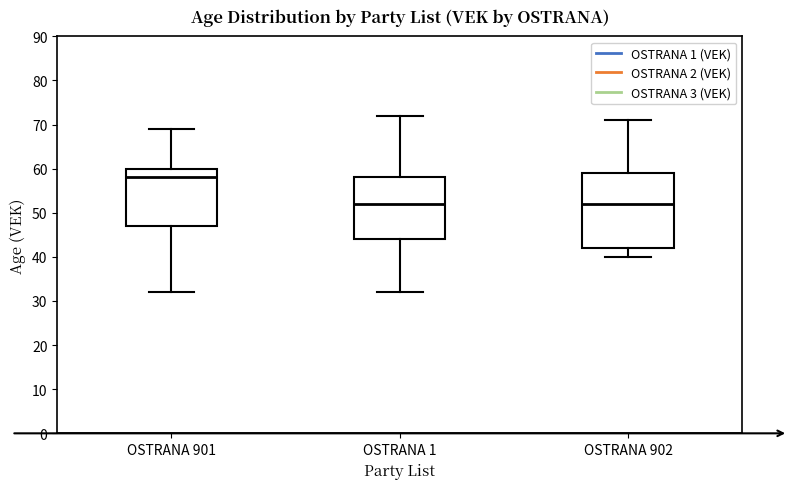

Reading left to right, transcribe this box plot: for each box, give where its median line is, the range the box spans, and where its two whiskers end, as read against the y-axis. The values are not printed on the chart, so give them approximately, as read against the axis.

OSTRANA 901: median 58, box 47 to 60, whiskers 32 to 69
OSTRANA 1: median 52, box 44 to 58, whiskers 32 to 72
OSTRANA 902: median 52, box 42 to 59, whiskers 40 to 71